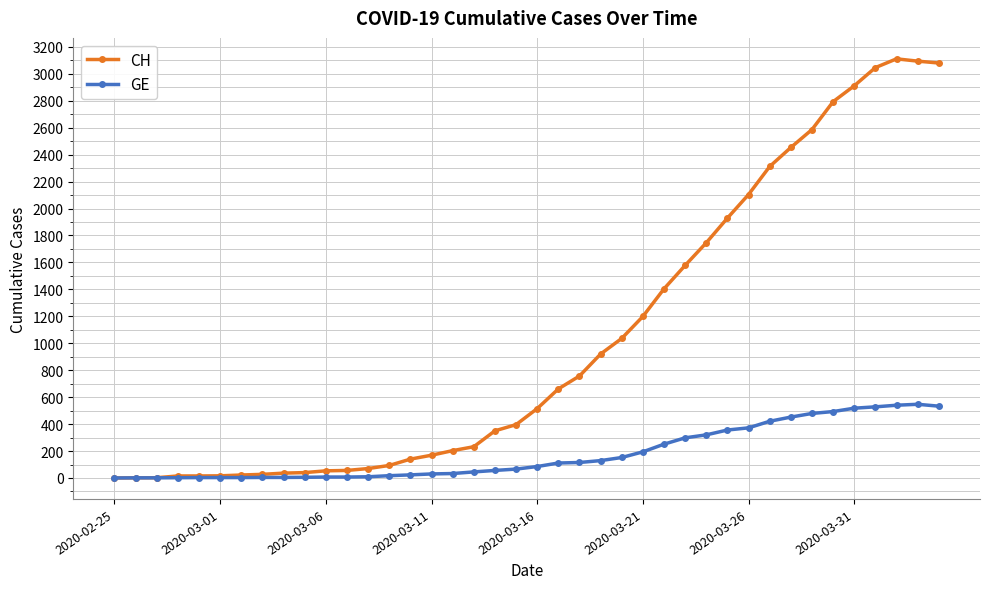

List the series in order of their overall mean, lowest first.

GE, CH